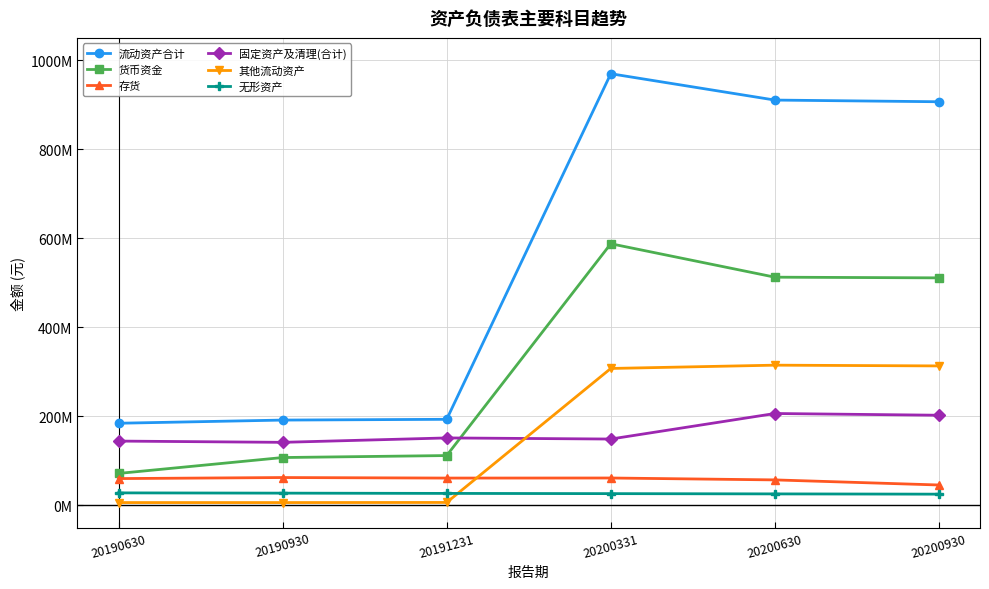

What are all the series names shown in the legend?

流动资产合计, 货币资金, 存货, 固定资产及清理(合计), 其他流动资产, 无形资产